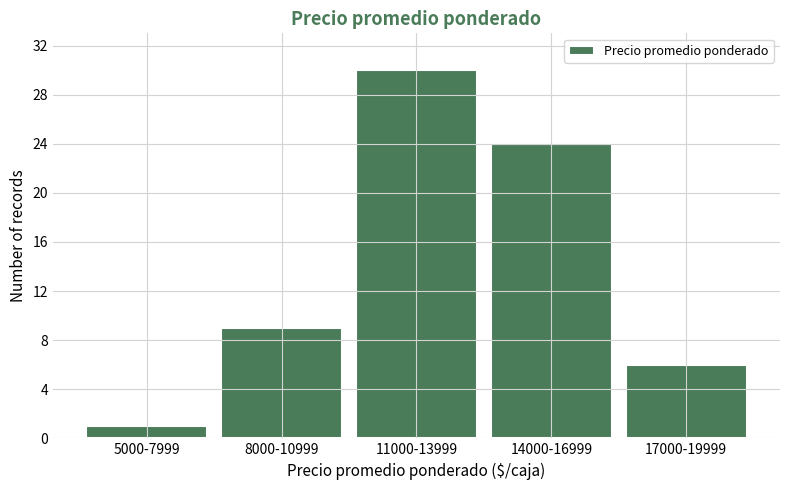

Reading left to right, what are all the values shown in this chart?

1	9	30	24	6